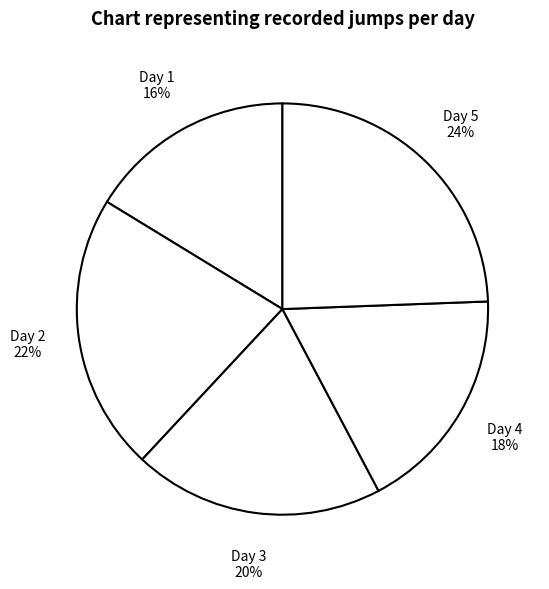

To the nearest percent, what is the average slice percentage?

20%